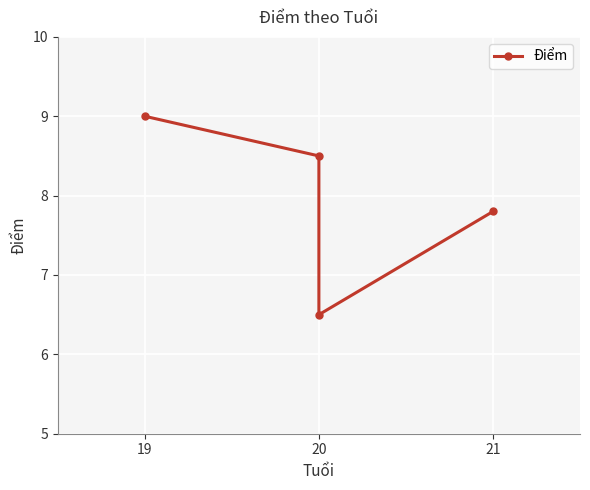

How many points are lower than both their immediate neighbors (excluding endpoints)?

1